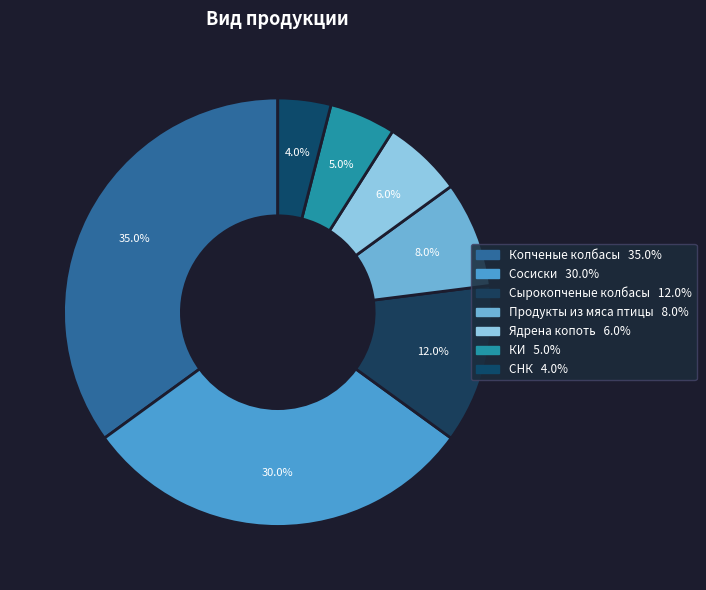

Count the number of slices in the pie.

7